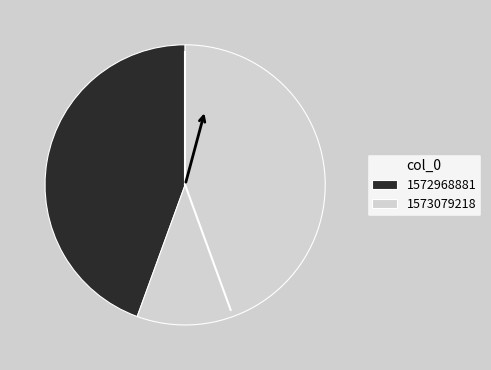

Rank the categories by value from highest to lowest.

1573079218, 1572968881